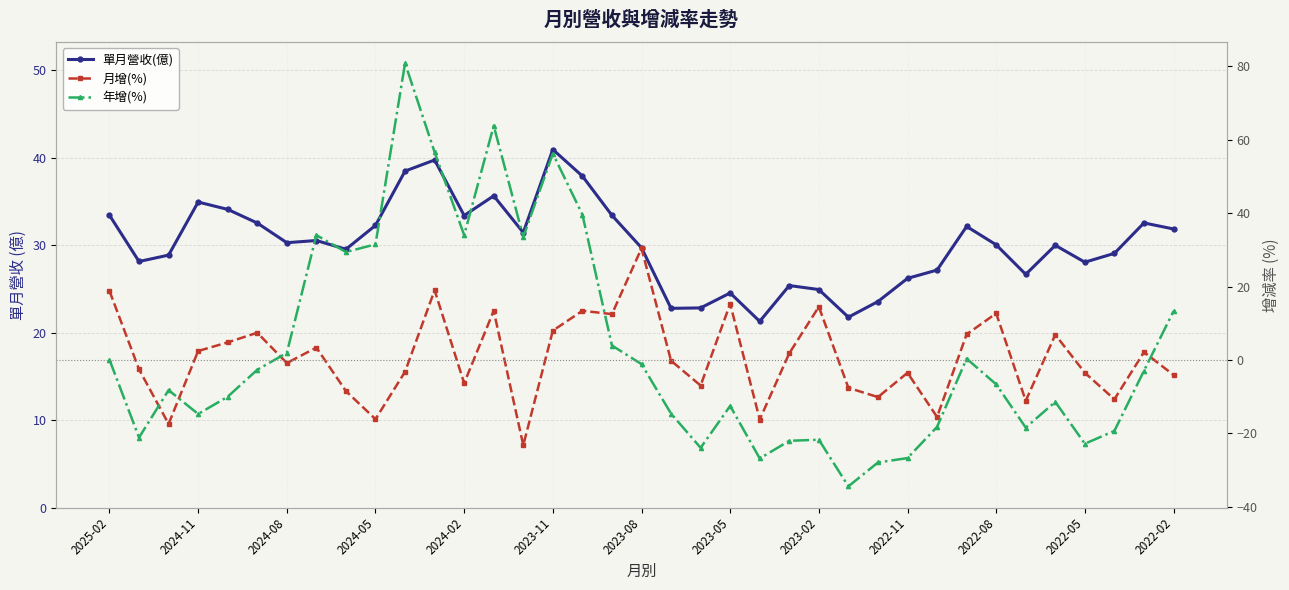

How many lines are shown in the chart?

3